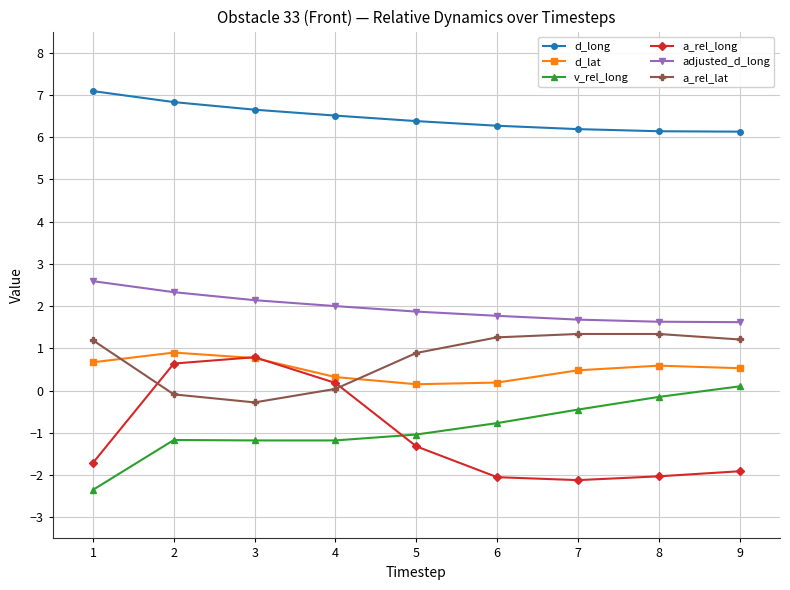

What is the approximate value of adjusted_d_long at 6?

1.8